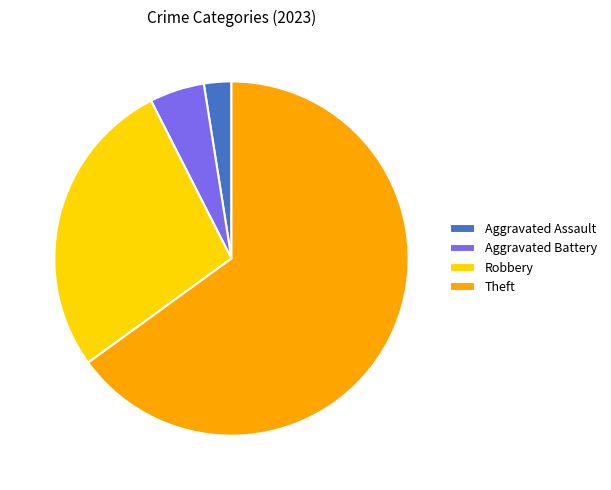

Between Aggravated Battery and Robbery, which is larger?

Robbery